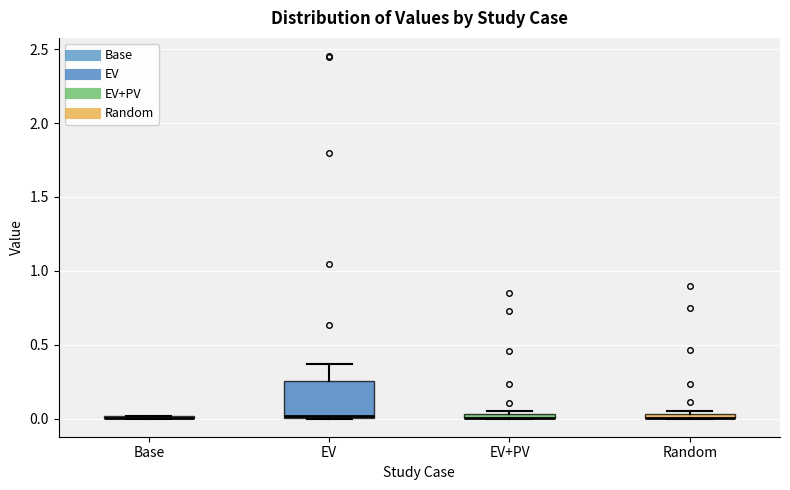

Comparing the boxes themselves (not the whiskers), which one is the tallest?

EV